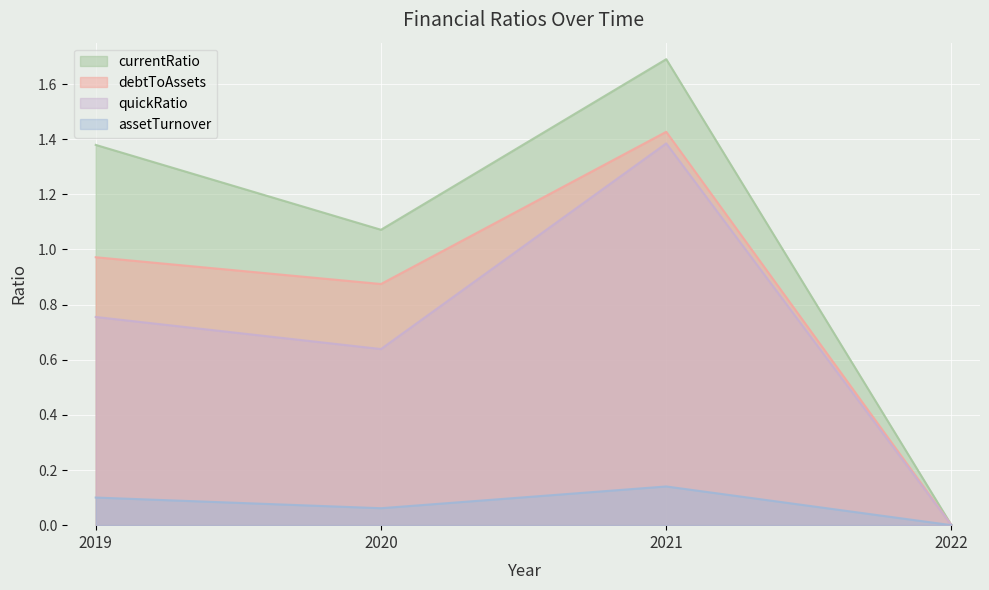

True or false: debtToAssets and quickRatio intersect in this chart.

False